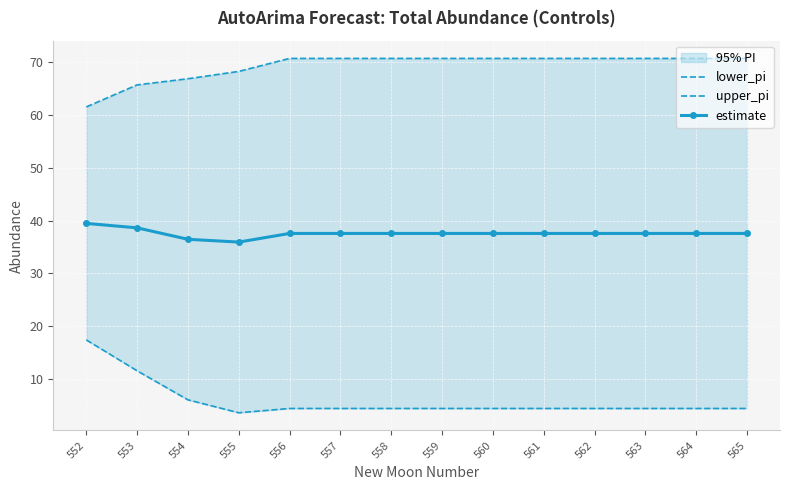

Reading left to right, extract all data points from this chart.

lower_pi: 17.5	11.6	6.1	3.7	4.5	4.5	4.5	4.5	4.5	4.5	4.5	4.5	4.5	4.5
upper_pi: 61.5	65.6	66.8	68.2	70.6	70.6	70.6	70.6	70.6	70.6	70.6	70.6	70.6	70.6
estimate: 39.5	38.6	36.5	35.9	37.6	37.6	37.6	37.6	37.6	37.6	37.6	37.6	37.6	37.6